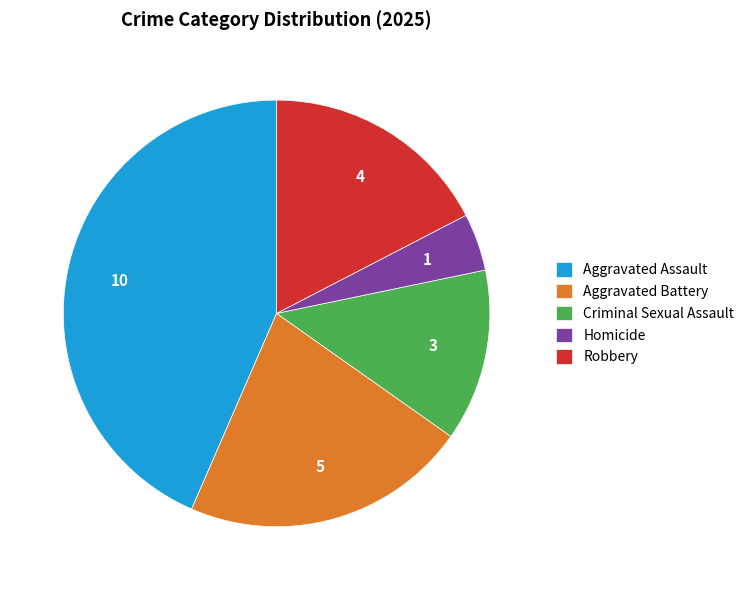

Which category has the biggest portion of the pie?

Aggravated Assault